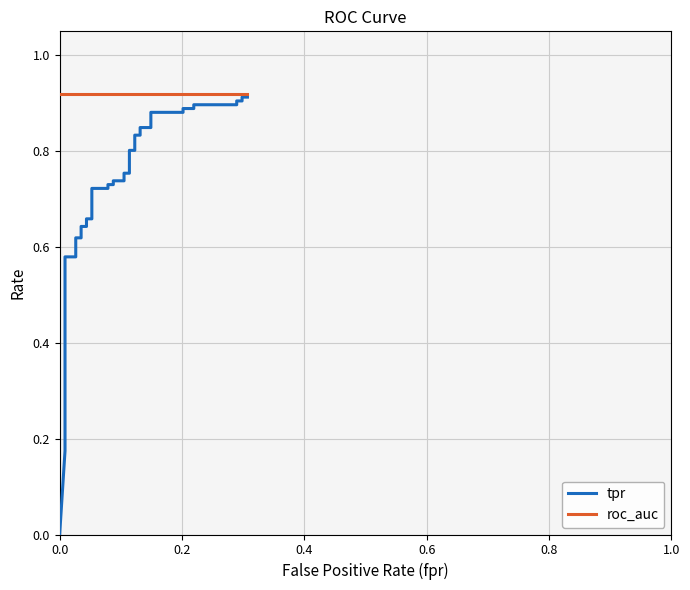

List the series in order of their overall mean, lowest first.

tpr, roc_auc